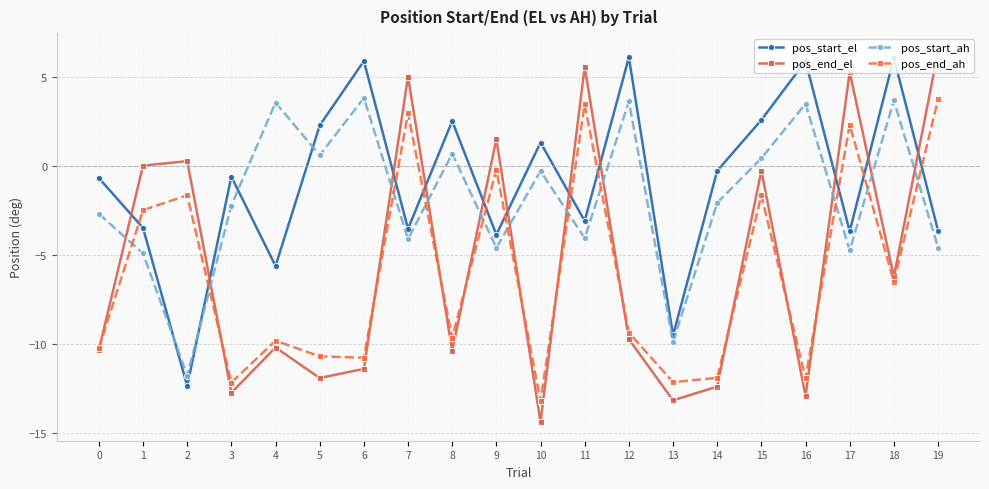

How many values in pos_start_el are above zero?

8